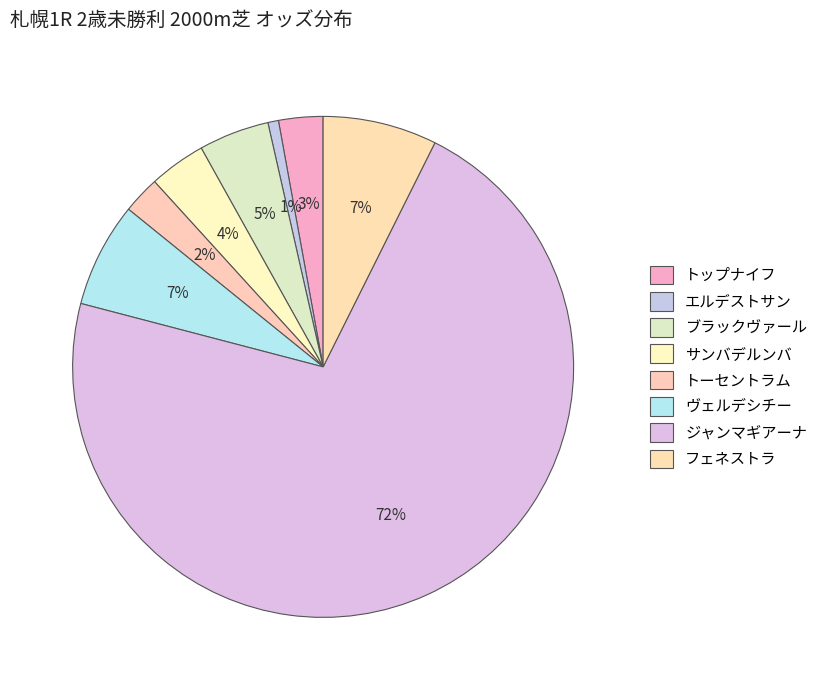

Count the number of slices in the pie.

8